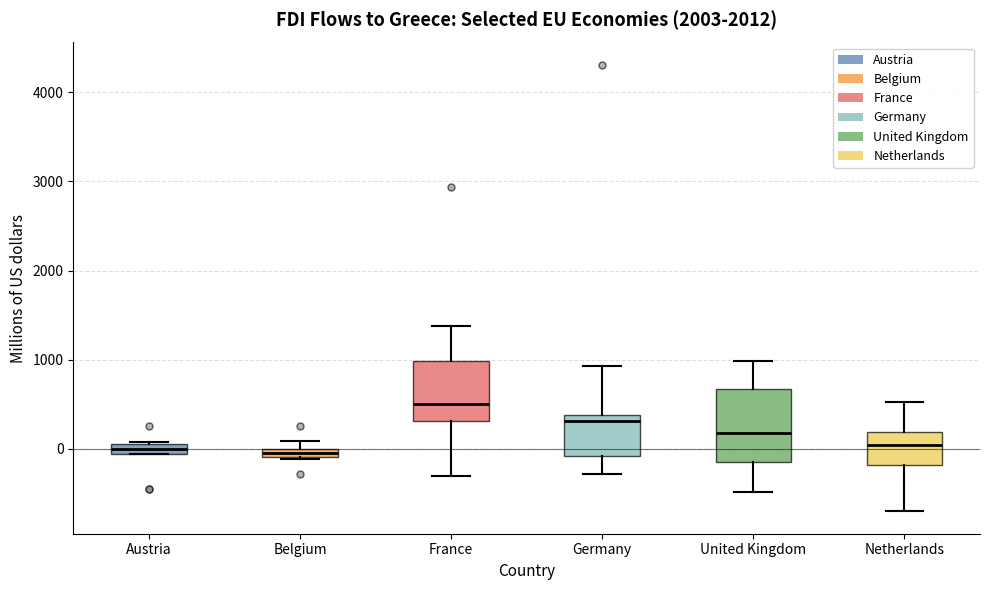

Where is the lower edge of the box for Austria on the y-axis? The values are not printed on the chart, so give them approximately, as read against the axis.

-100